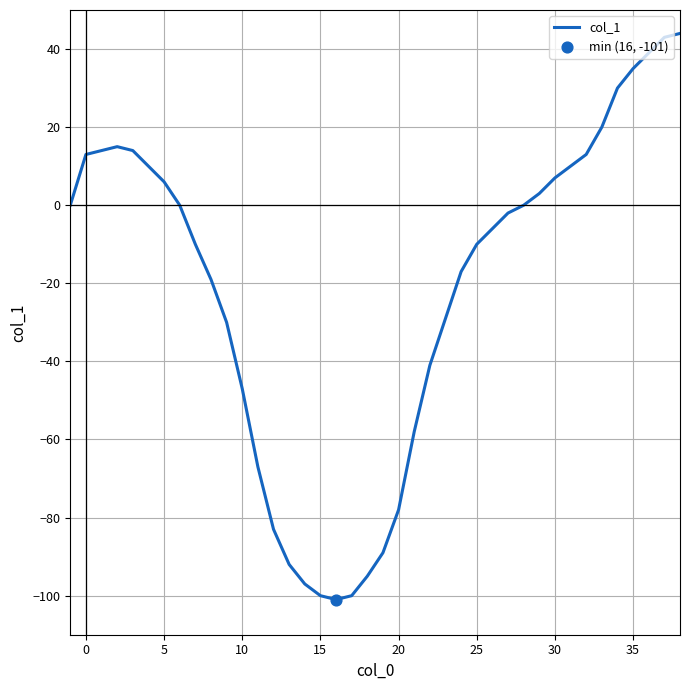

What is the difference between the maximum and minimum values?

145